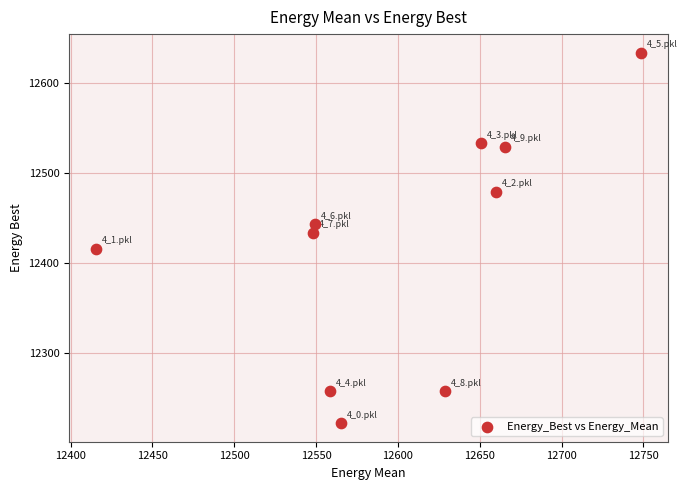

What Y value in the scatter plot is closest to 12427?

12433.4